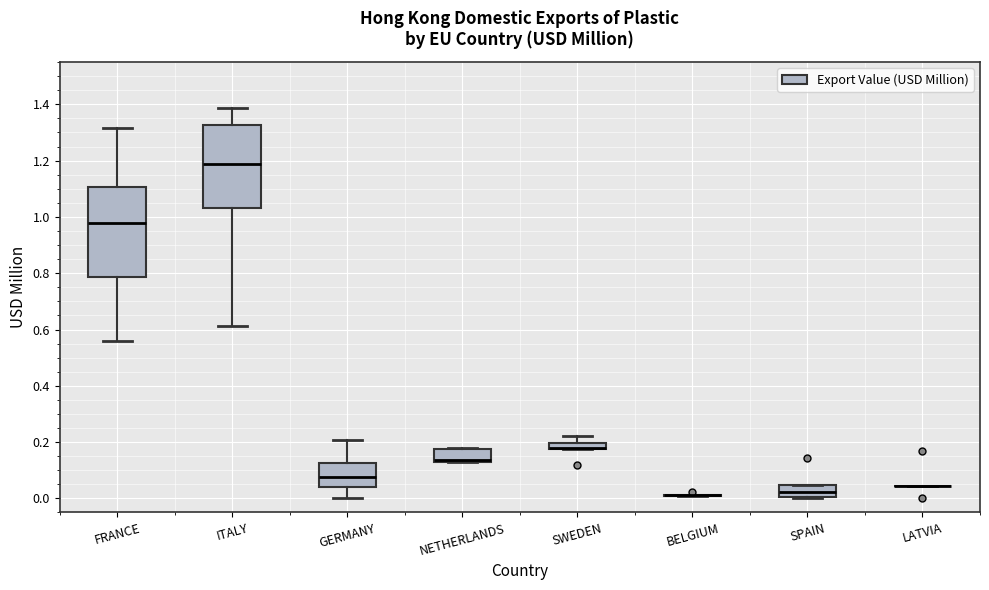

Which box is the tallest, from its lower edge to its upper edge?

FRANCE